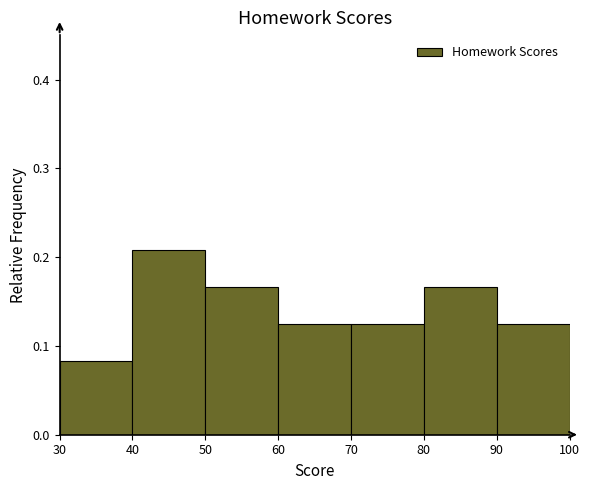

Over which range of the x-axis is the bar tallest?

40 to 50